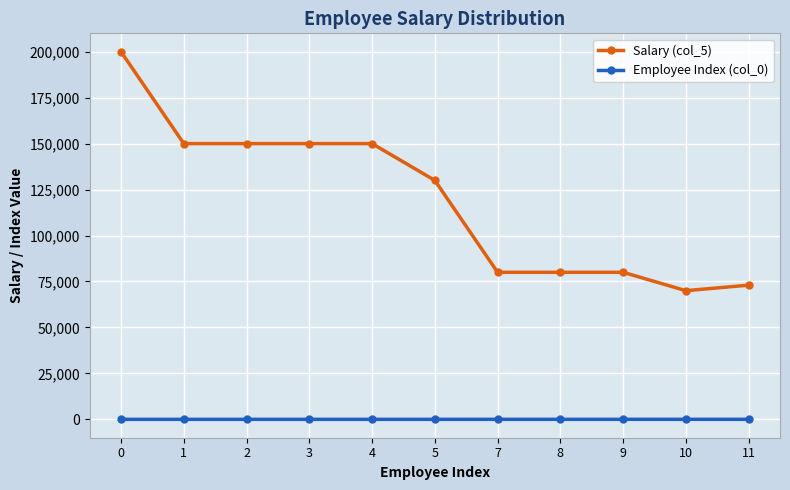

Which series has the largest range (max minus min)?

Salary (col_5)